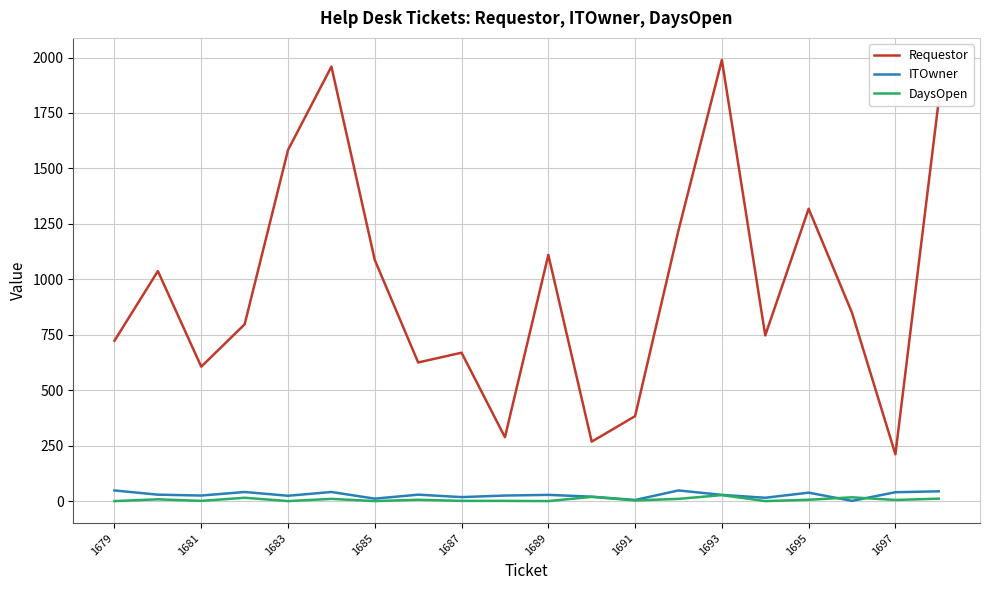

True or false: ITOwner and Requestor intersect in this chart.

False